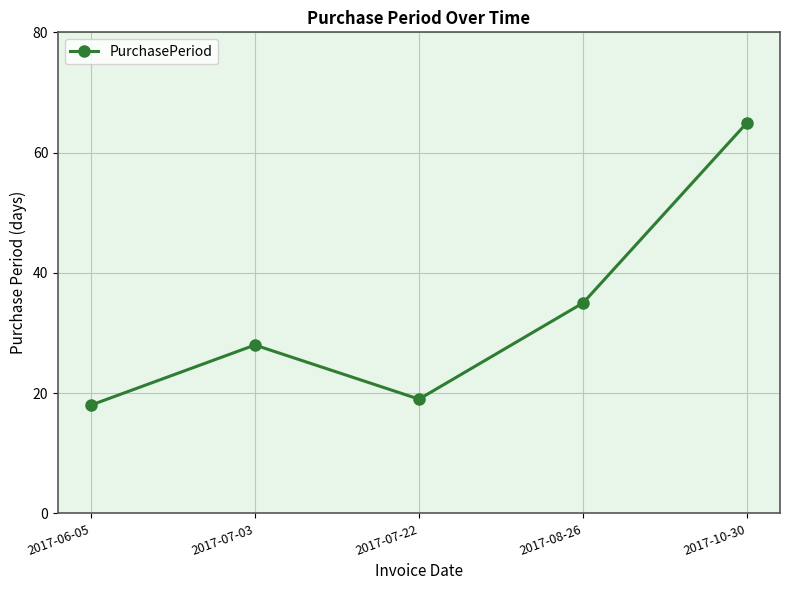

Where is the first local maximum?

2017-07-03